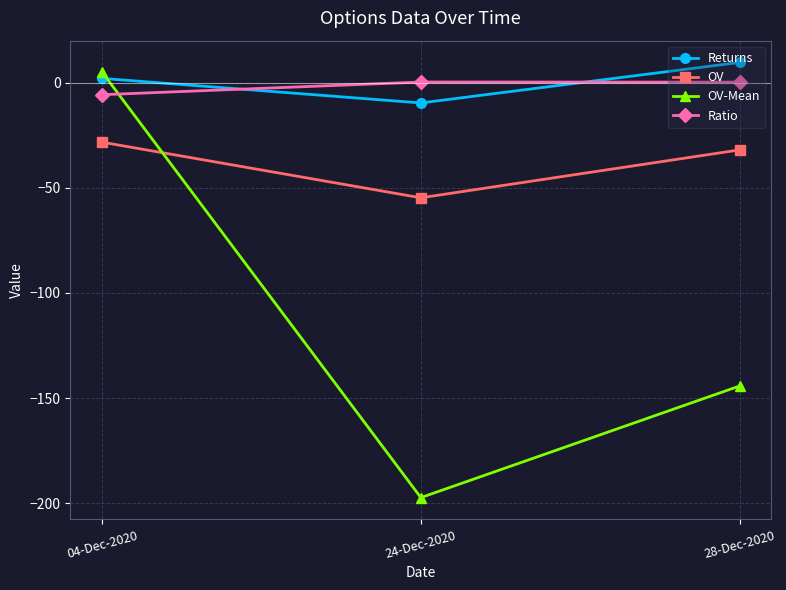

What is the sum of all Returns values?

1.9